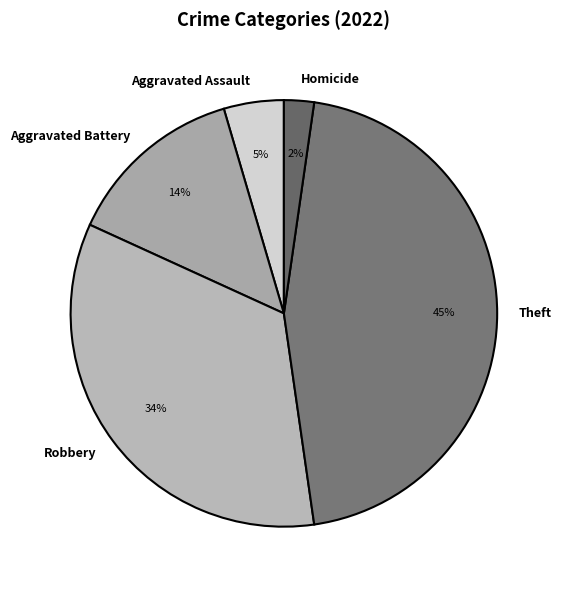

To the nearest percent, what portion does Theft represent?

45%